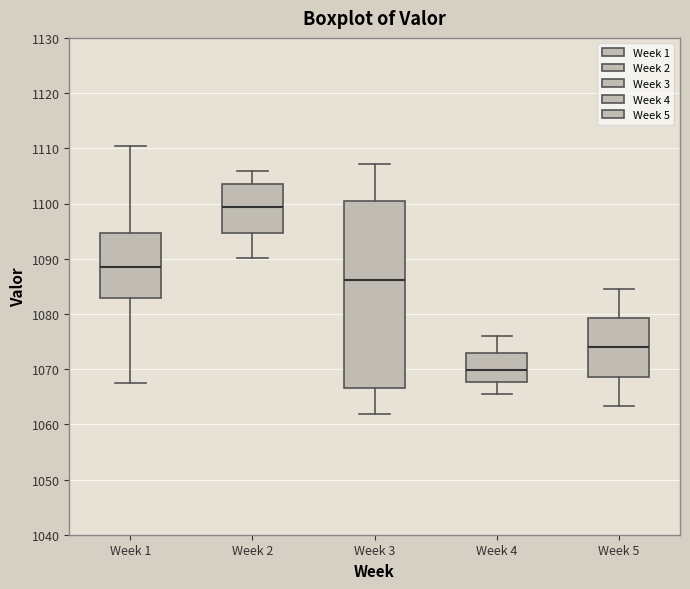

Where is the upper edge of the box for Week 2 on the y-axis? The values are not printed on the chart, so give them approximately, as read against the axis.

1103